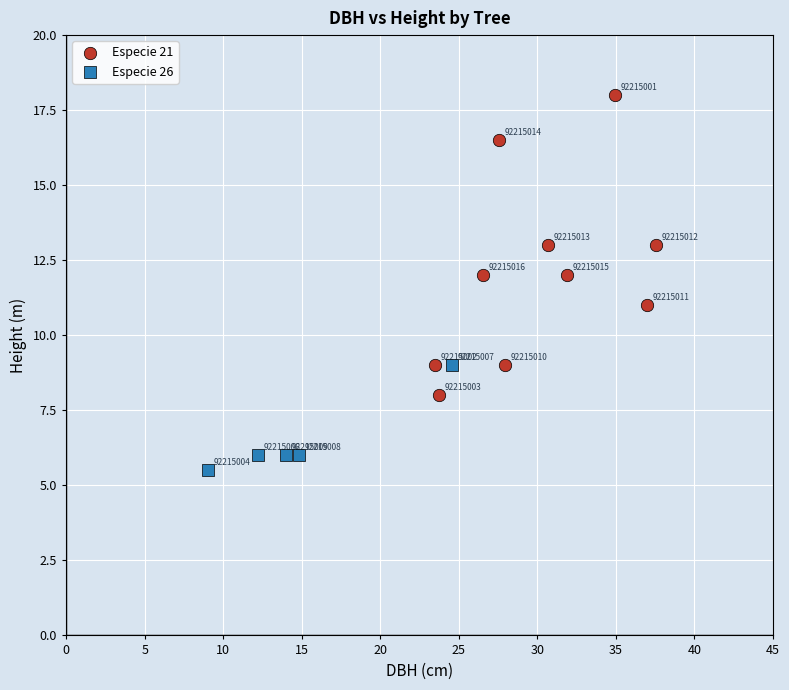

Which series contains the highest Y value?

Especie 21